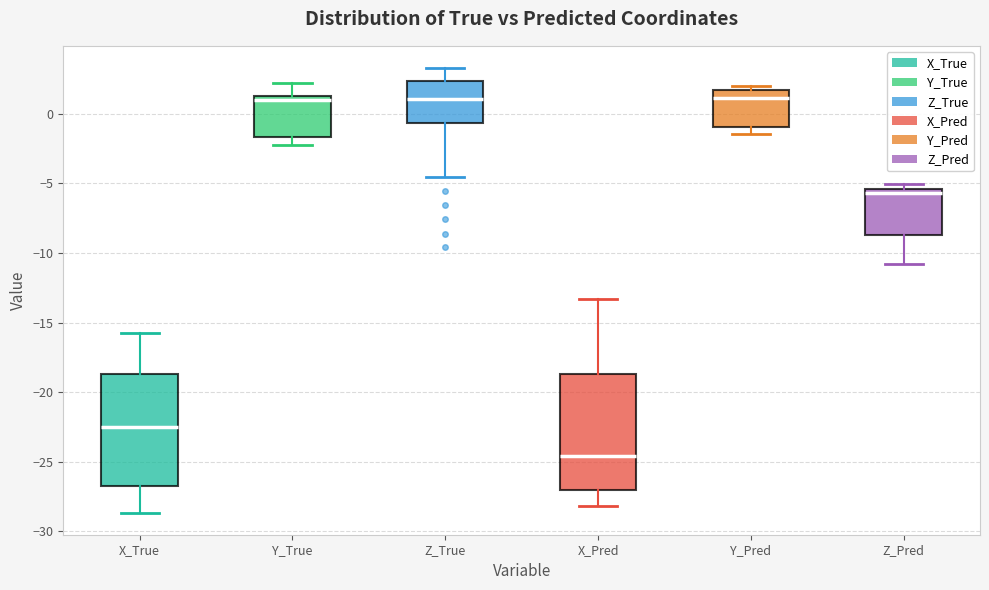

Reading left to right, read every box against the y-axis: the position of its median line, the range the box covers, and the ends of its whiskers. The values are not printed on the chart, so give them approximately, as read against the axis.

X_True: median -22.5, box -26.5 to -18.5, whiskers -28.5 to -16.0
Y_True: median 1.0 (just below the box's upper edge), box -1.5 to 1.0, whiskers -2.5 to 2.0
Z_True: median 1.0, box -0.5 to 2.5, whiskers -4.5 to 3.5
X_Pred: median -24.5, box -27.0 to -18.5, whiskers -28.0 to -13.5
Y_Pred: median 1.0, box -1.0 to 1.5, whiskers -1.5 to 2.0
Z_Pred: median -5.5 (just below the box's upper edge), box -8.5 to -5.5, whiskers -11.0 to -5.0